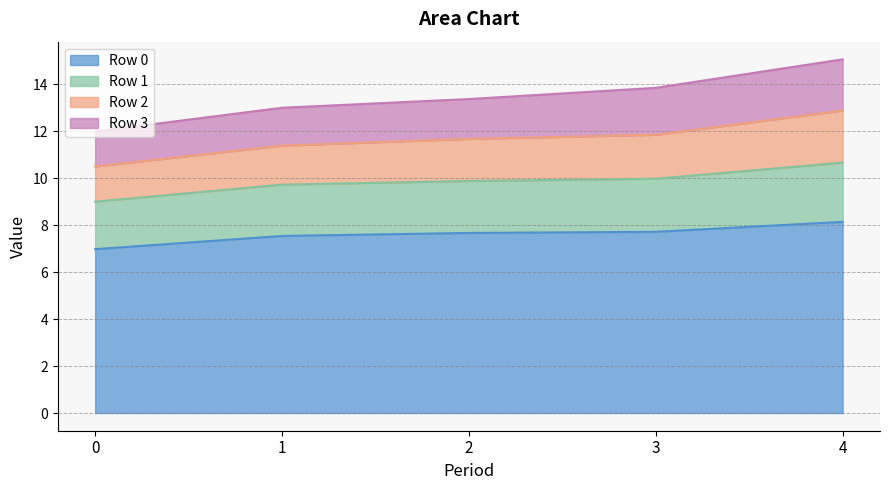

How many lines are shown in the chart?

4